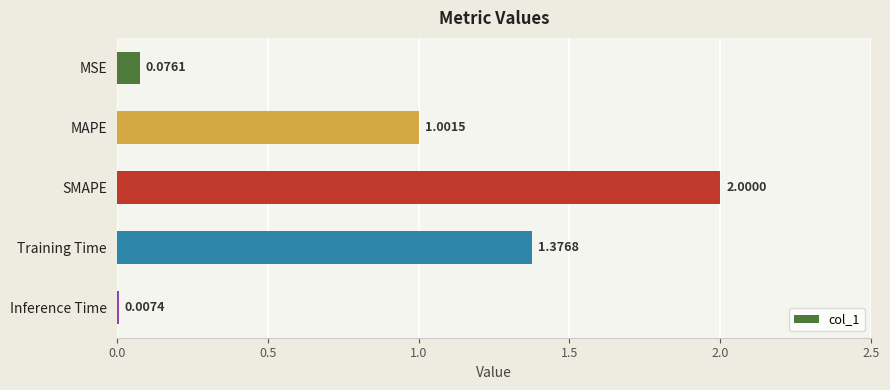

Where is the data nearest to the value 1?

MAPE